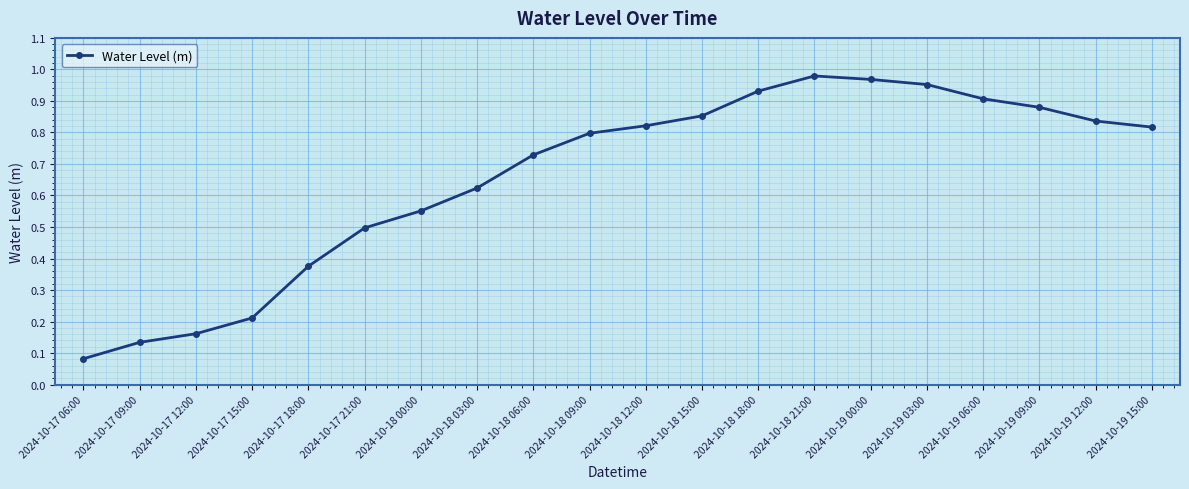

Where is the first local maximum?

2024-10-18 21:00